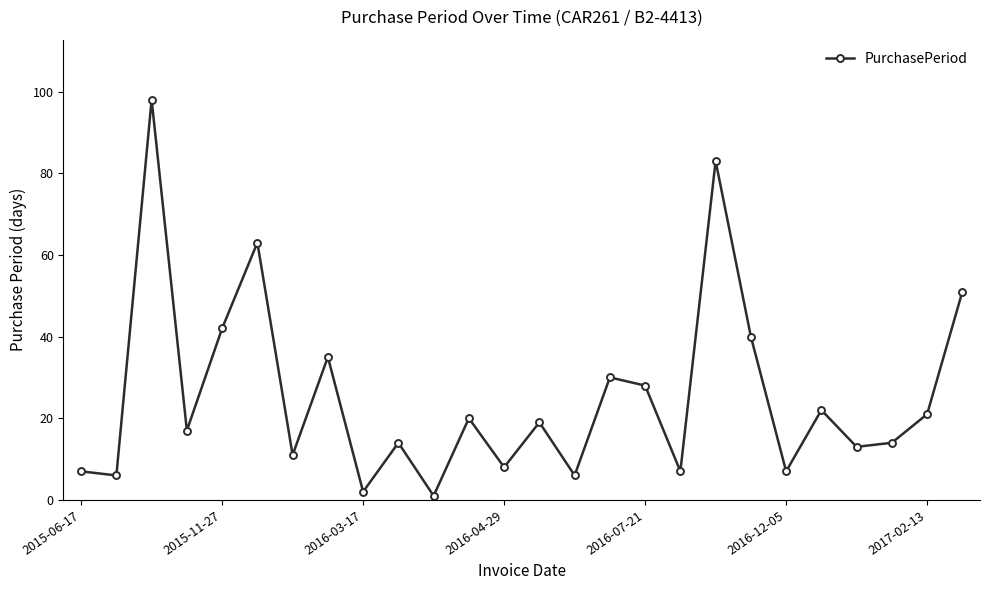

What is the smallest value displayed?

1